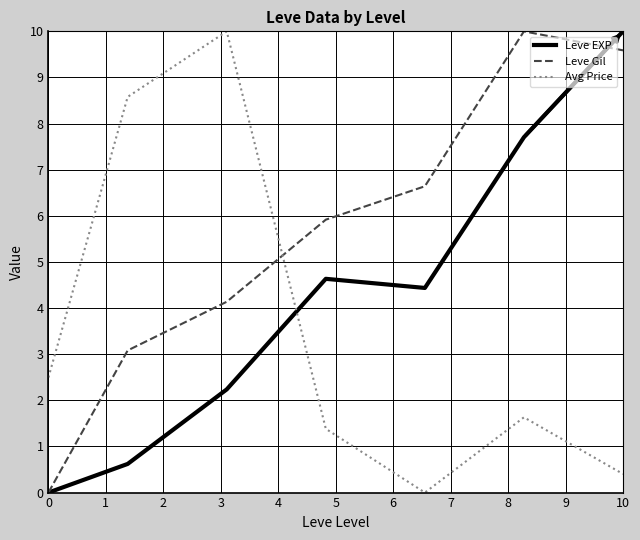

Which series has the largest total across all categories?

Leve Gil